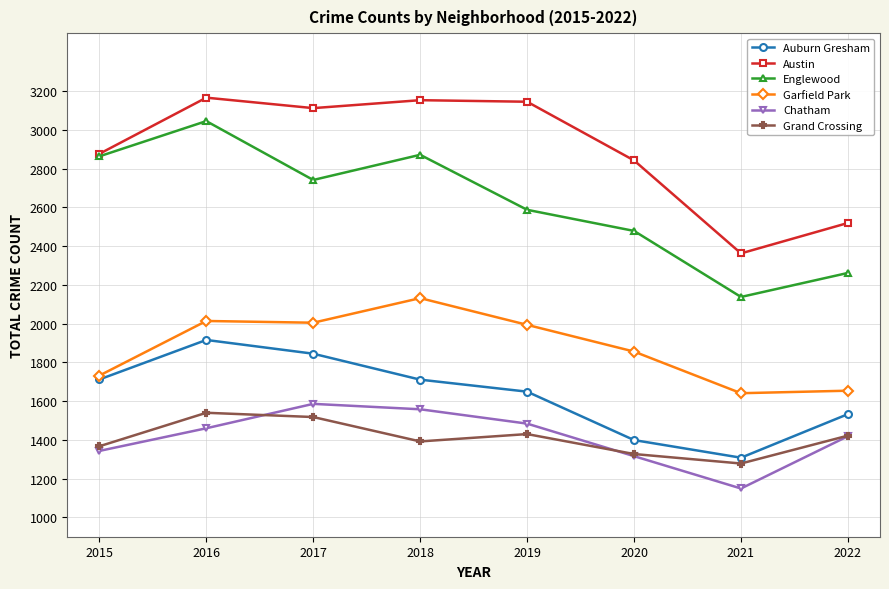

Count the number of categories in the chart.

8